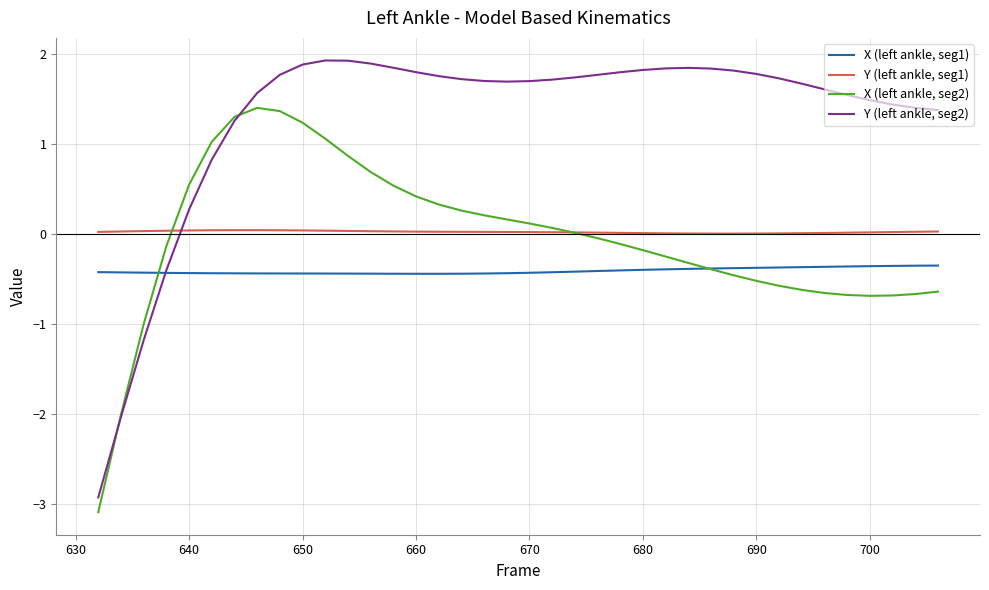

What is the difference between the second highest and second lowest values in the X (left ankle, seg2) series?

3.4